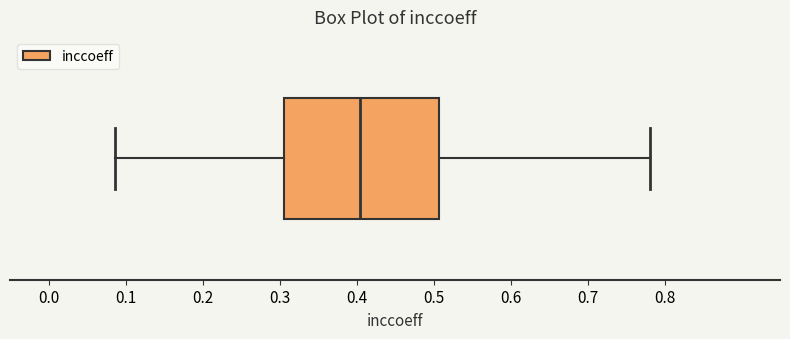

Transcribe this box plot: give where the median line is, the range the box spans, and where the two whiskers end, as read against the x-axis. The values are not printed on the chart, so give them approximately, as read against the axis.

median 0.40, box 0.31 to 0.51, whiskers 0.09 to 0.78